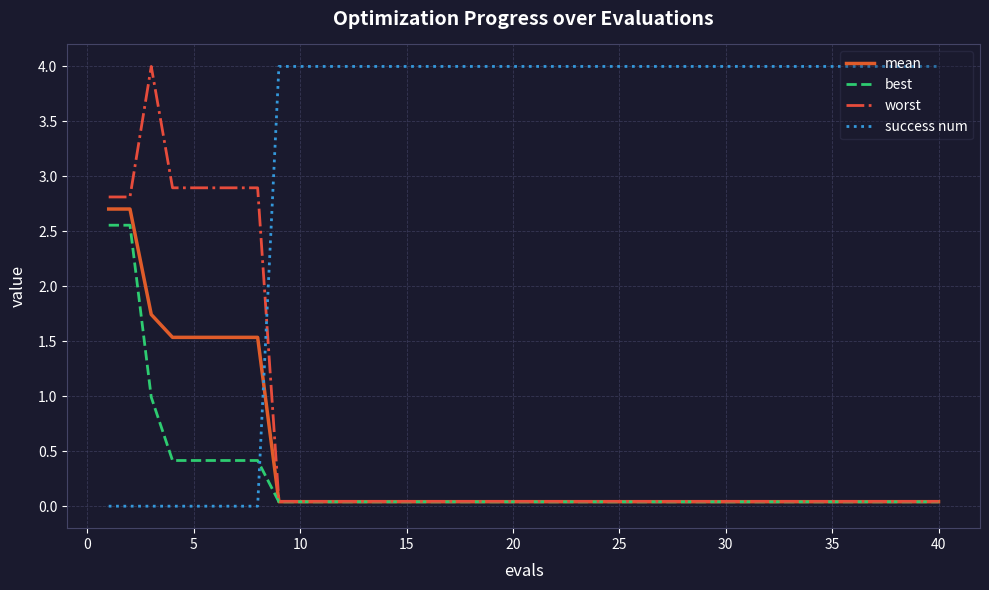

How many lines are shown in the chart?

4